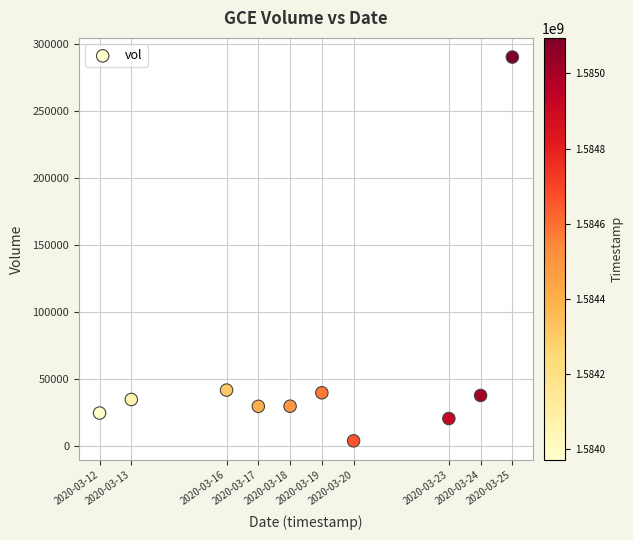

What is the range of Y values (max minus min)?

285800